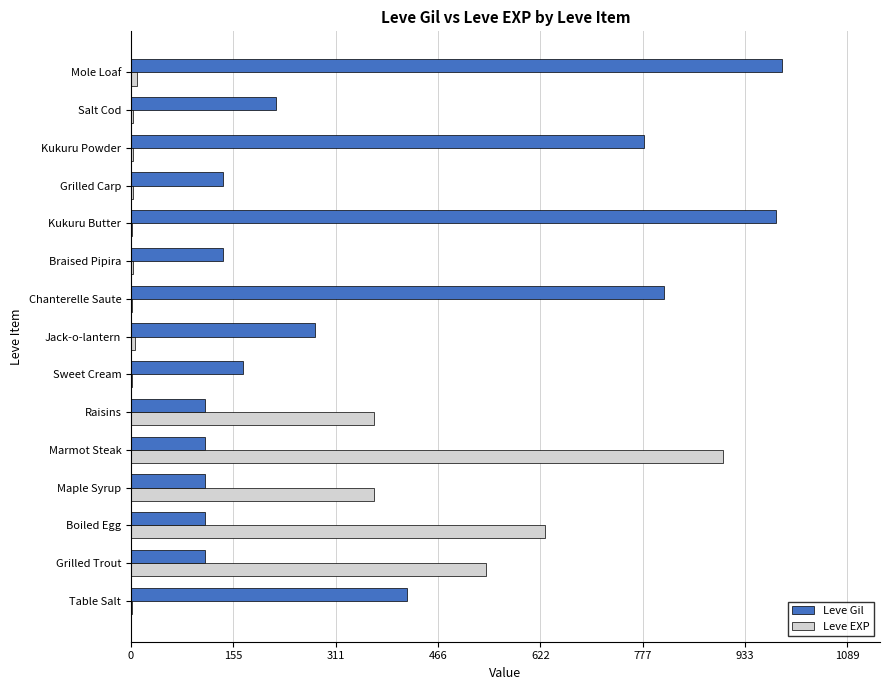

Which series has the largest total across all categories?

Leve Gil